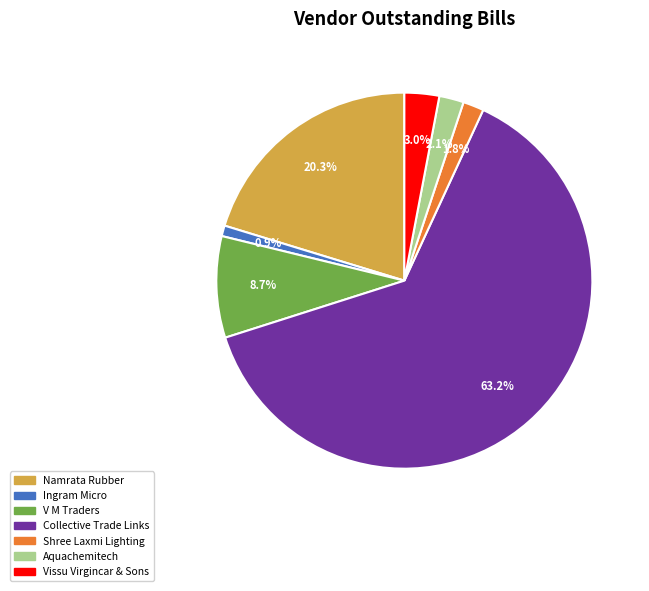

Does any single category account for the majority?

Yes